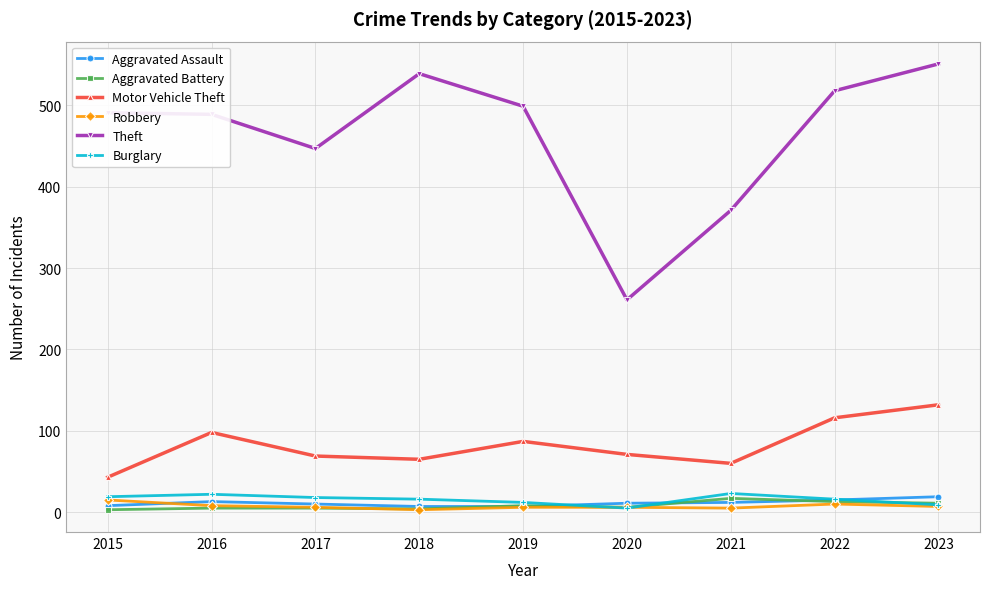

What is the minimum value for Theft?

261